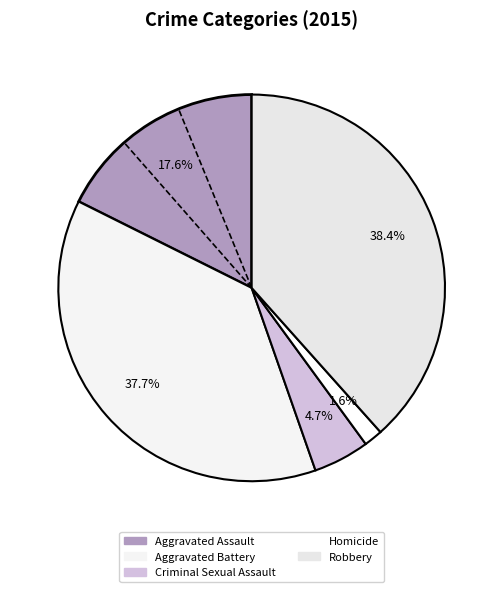

Rank the categories by value from lowest to highest.

Homicide, Criminal Sexual Assault, Aggravated Assault, Aggravated Battery, Robbery